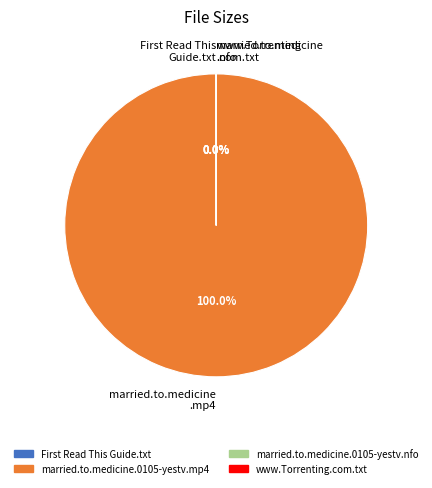

What is the ratio of the value at married.to.medicine.0105-yestv.mp4 to the value at www.Torrenting.com.txt?

837539.3